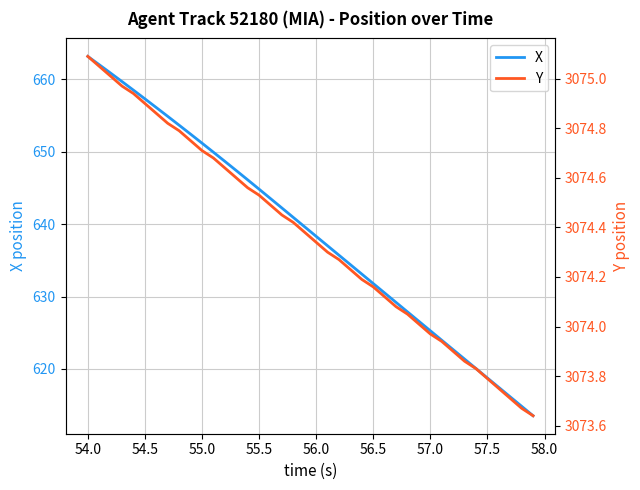

How many distinct data groups are displayed?

2